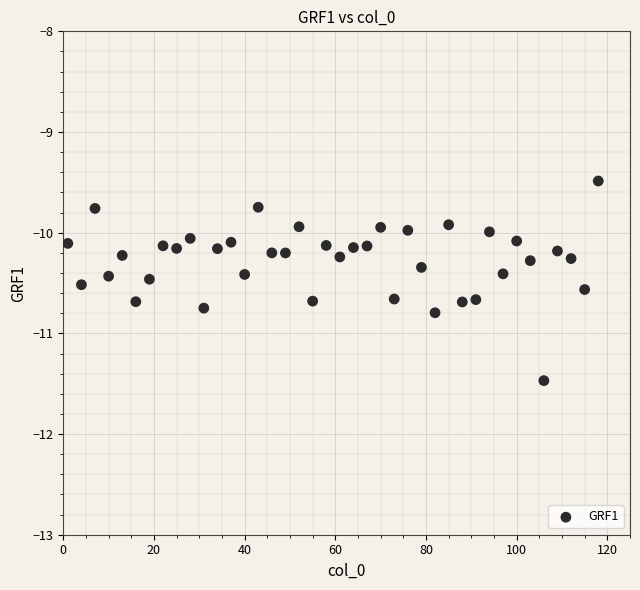

What is the range of Y values (max minus min)?

2.0